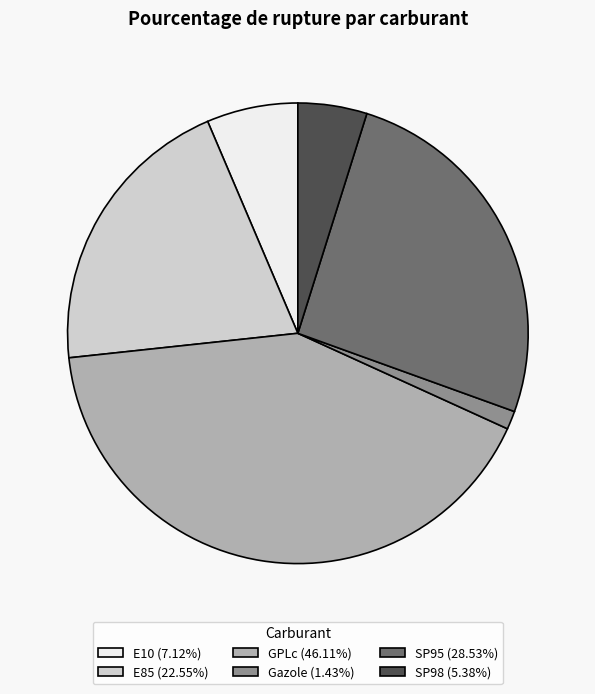

Is the sum of E85 (22.55%) and Gazole (1.43%) greater than half?

No